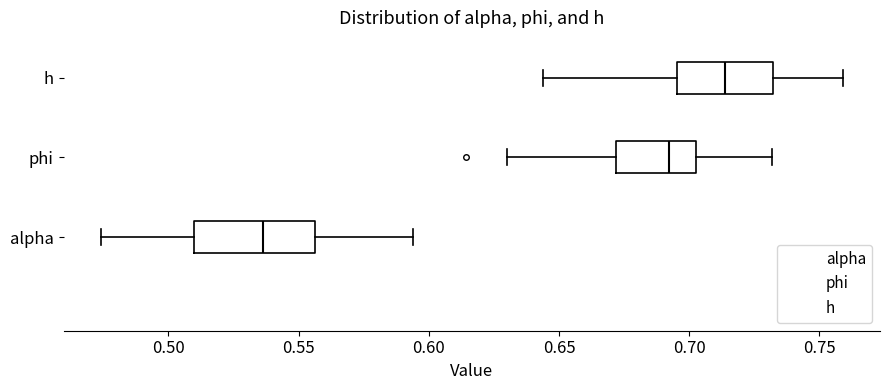

Where is the right edge of the box for phi on the x-axis? The values are not printed on the chart, so give them approximately, as read against the axis.

0.705